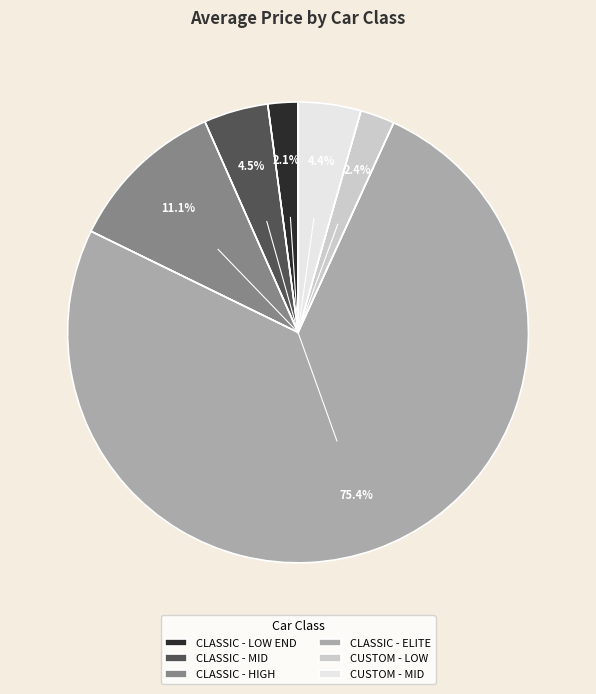

Which slice is the largest?

CLASSIC - ELITE